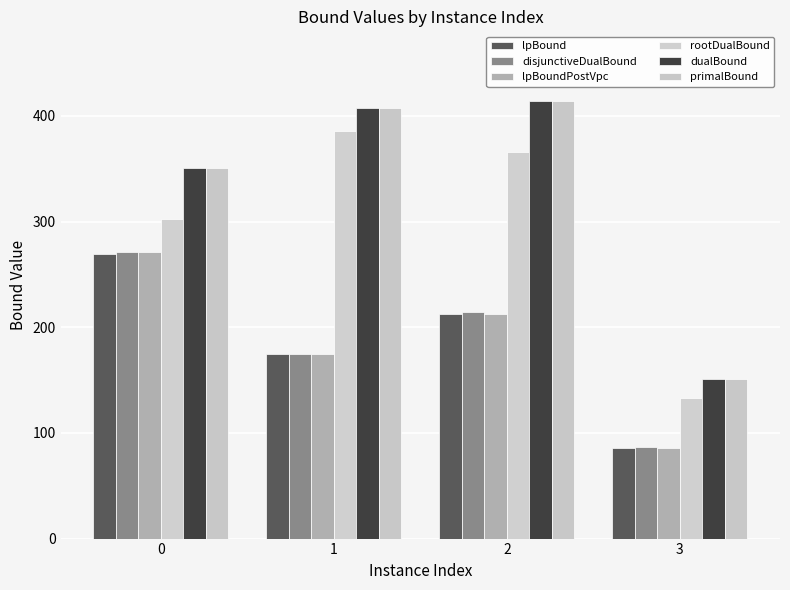

Rank the series at 1 from highest to lowest value.

dualBound, primalBound, rootDualBound, disjunctiveDualBound, lpBound, lpBoundPostVpc